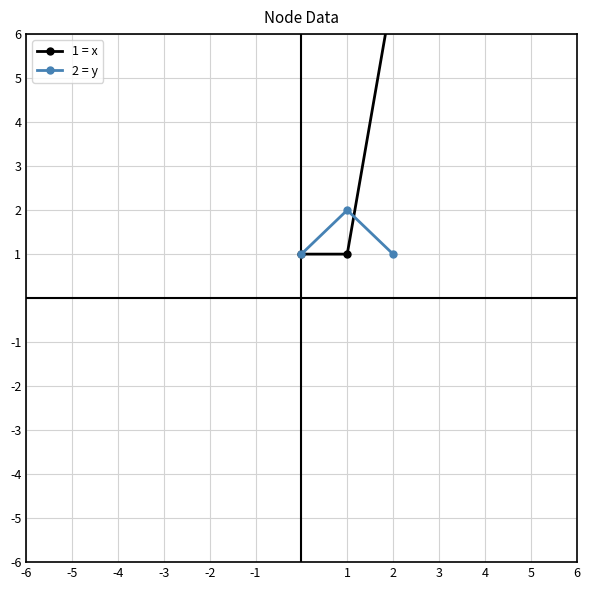

What is the value of the 2 = y point at the 2nd from the left?

2